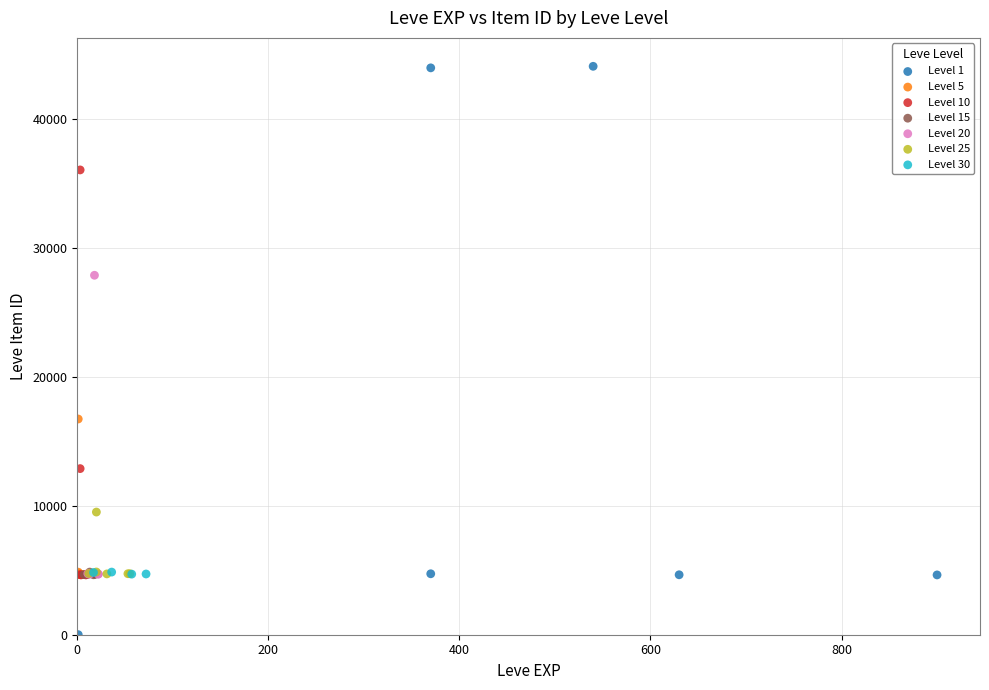

Which series has the largest Y range (max minus min)?

Level 1